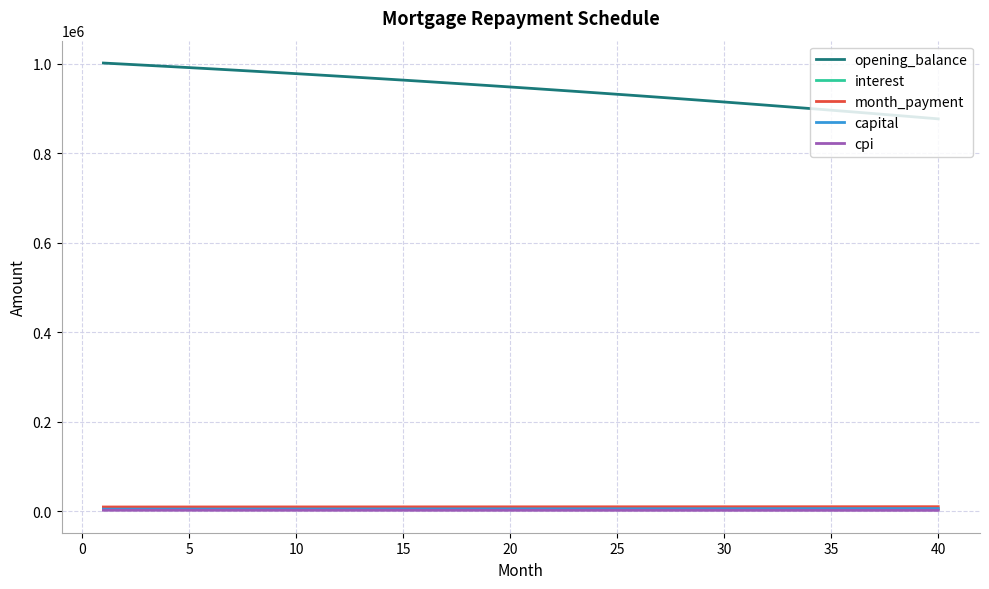

What is the maximum value shown in the chart?

1001833.3